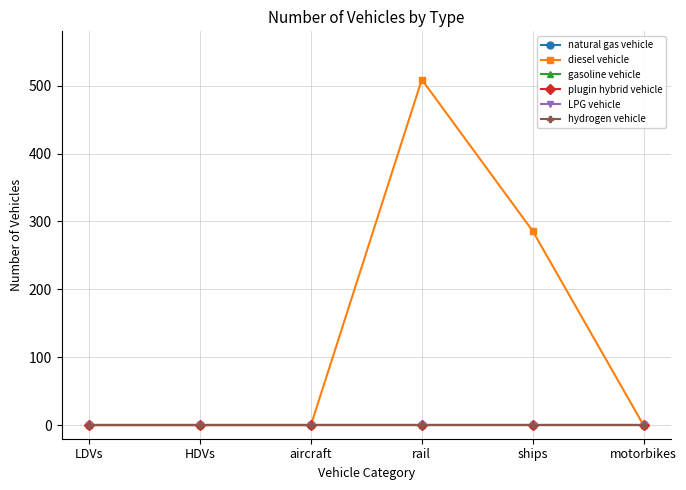

Which has a higher value, motorbikes or LDVs?

motorbikes